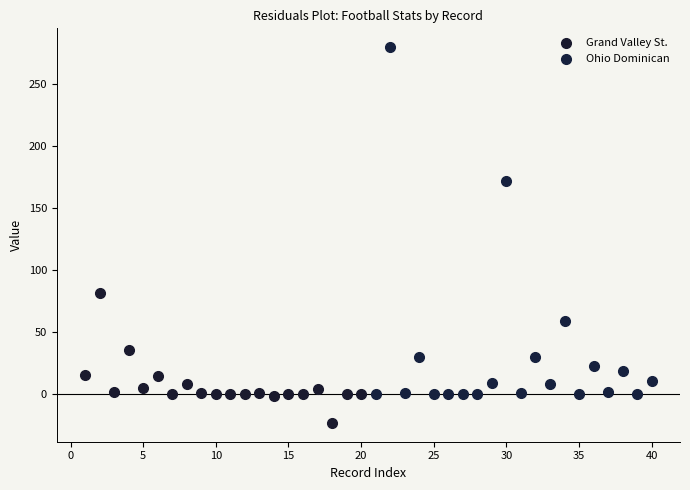

Which series contains the lowest Y value?

Grand Valley St.